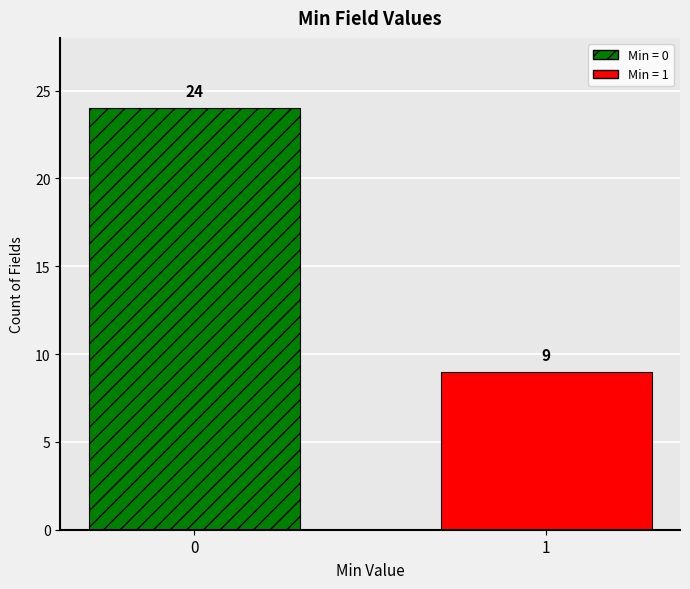

Reading left to right, extract all data points from this chart.

0=24	1=9